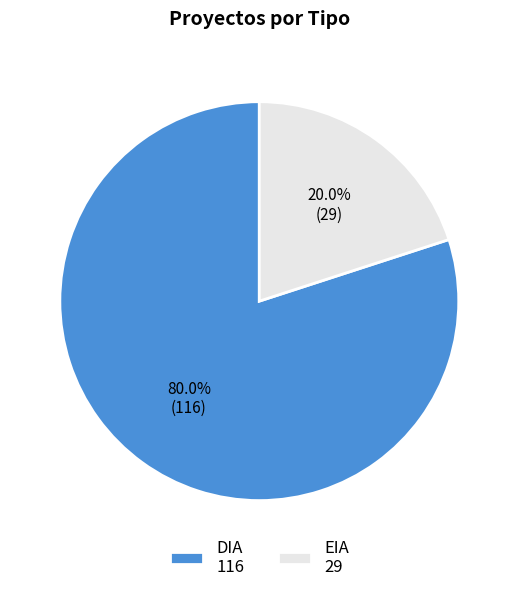

How much of the chart is everything except DIA?

20.0%